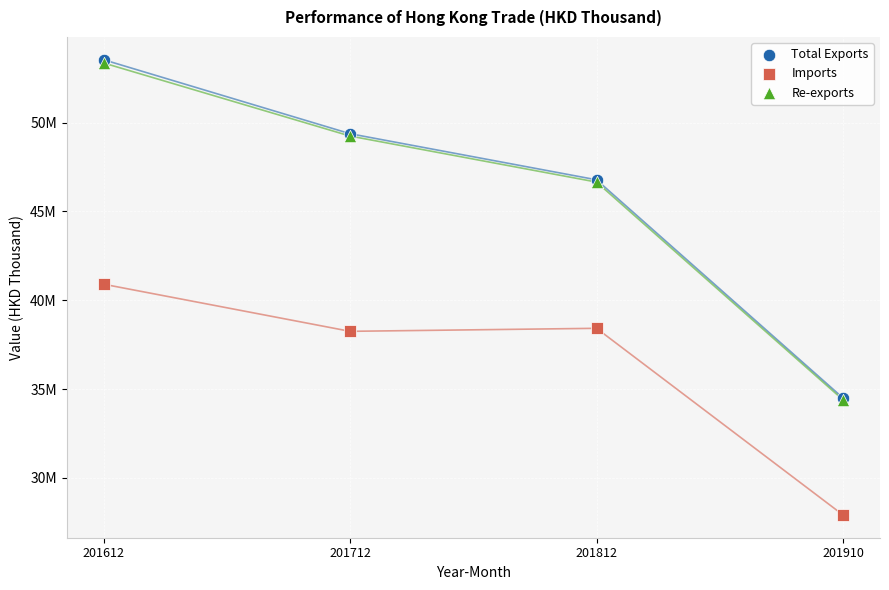

What are all the series names shown in the legend?

Total Exports, Imports, Re-exports